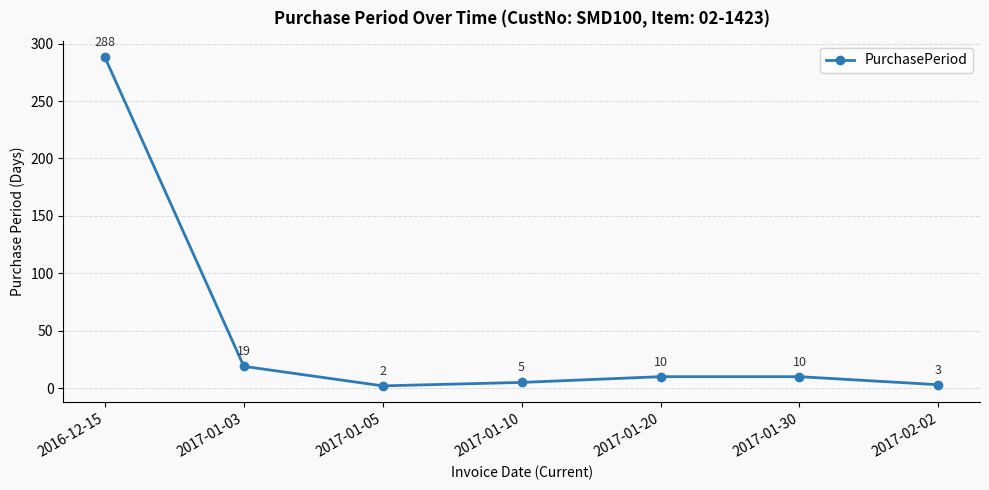

Reading right to left, transcribe all the data shown in this chart.

2017-02-02=3	2017-01-30=10	2017-01-20=10	2017-01-10=5	2017-01-05=2	2017-01-03=19	2016-12-15=288